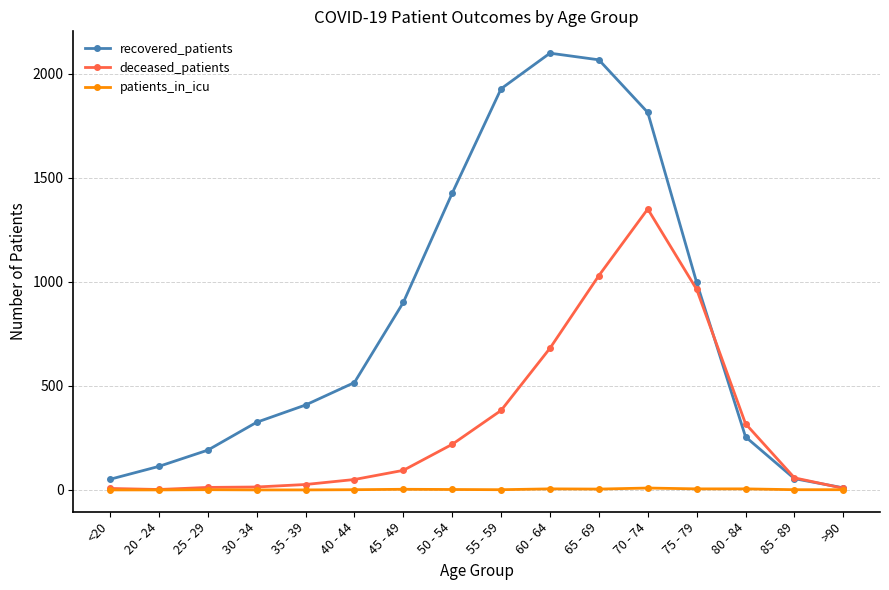

What is the greatest value displayed?

2099